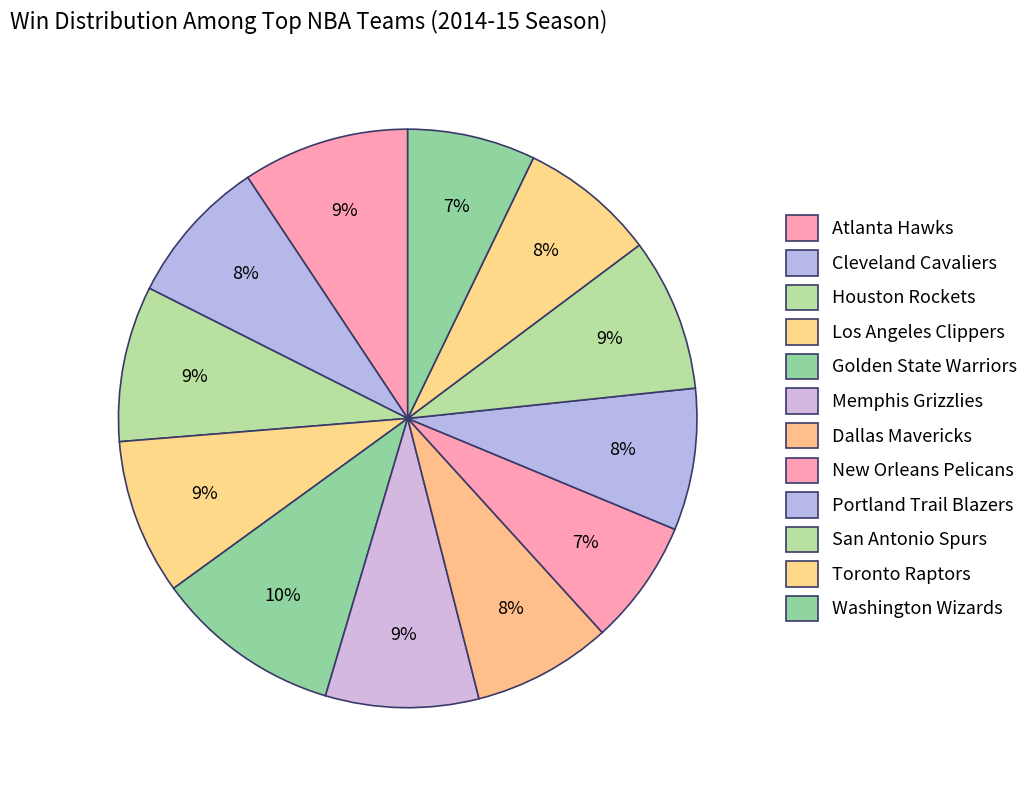

To the nearest percent, what percentage of the pie is Portland Trail Blazers?

8%